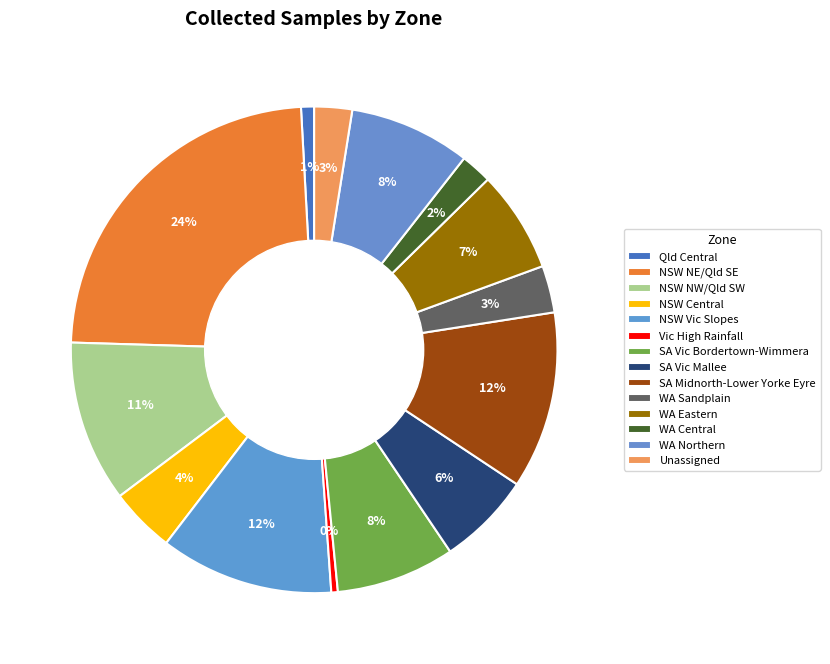

Which has a higher value, WA Eastern or Unassigned?

WA Eastern